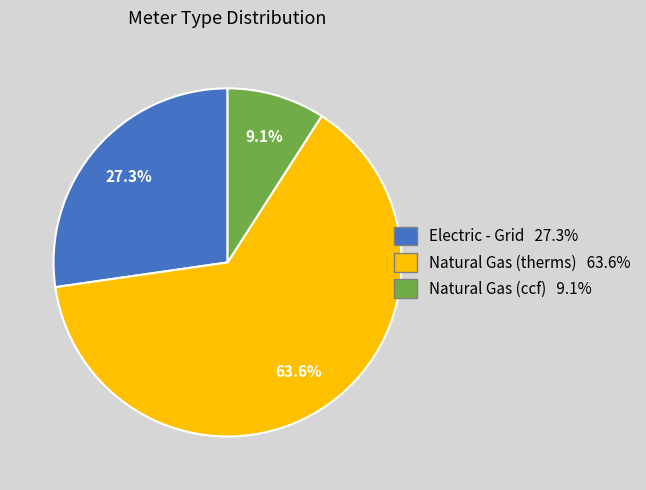

Count the number of slices in the pie.

3